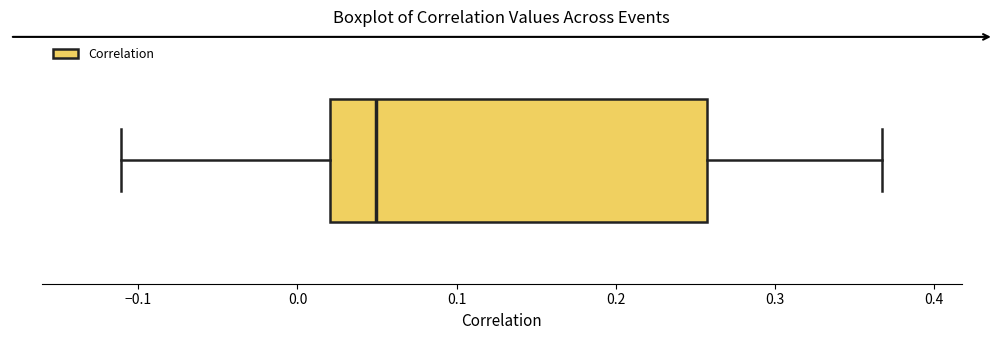

Transcribe this box plot: give where the median line is, the range the box spans, and where the two whiskers end, as read against the x-axis. The values are not printed on the chart, so give them approximately, as read against the axis.

median 0.05, box 0.02 to 0.26, whiskers -0.11 to 0.37